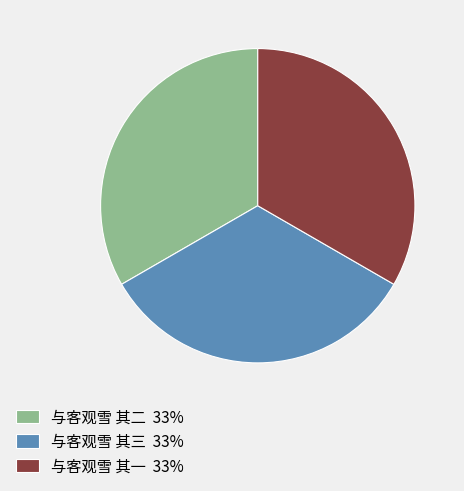

What is the ratio of the value at 与客观雪 其三 33% to the value at 与客观雪 其一 33%?

1.0